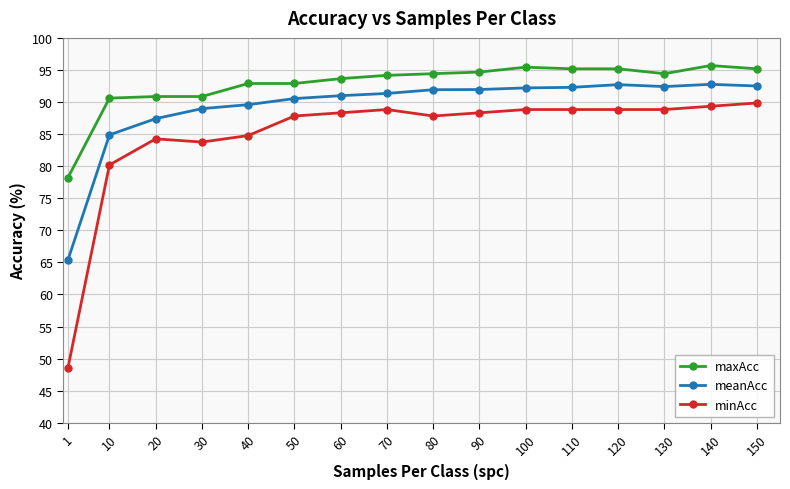

The minAcc series shows 83.8 at 30. True or false?

True